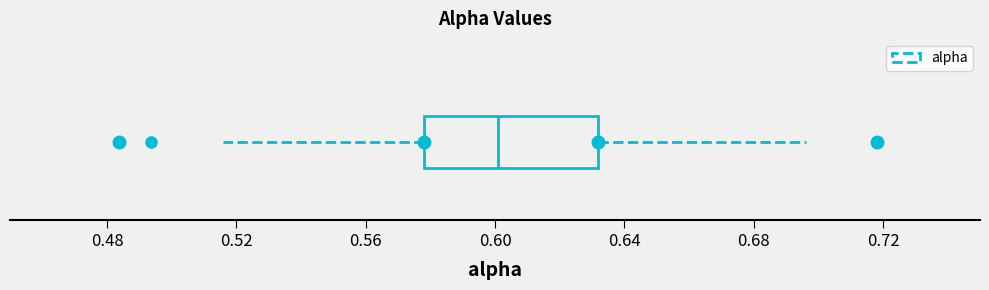

Where is the left edge of the box on the x-axis? The values are not printed on the chart, so give them approximately, as read against the axis.

0.580